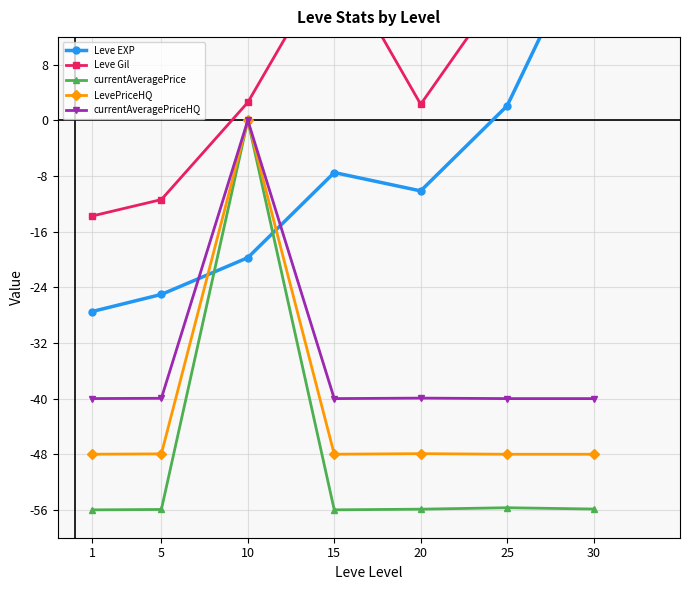

What is the value of the Leve EXP point at the 5th from the left?

-10.1